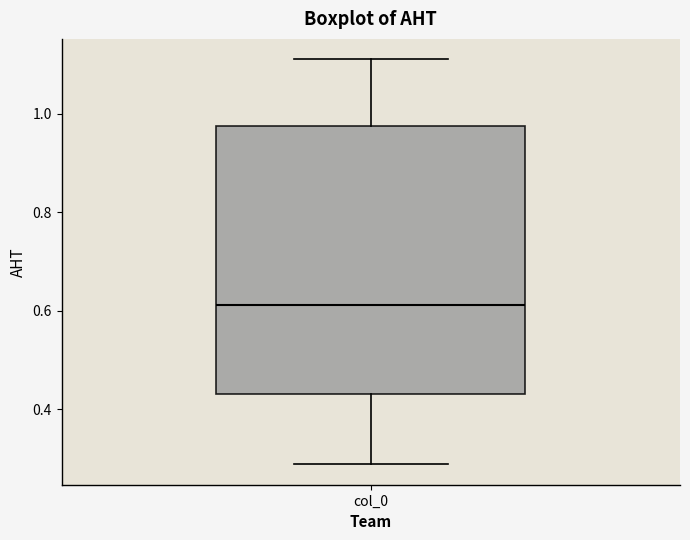

Transcribe this box plot: give where the median line is, the range the box spans, and where the two whiskers end, as read against the y-axis. The values are not printed on the chart, so give them approximately, as read against the axis.

median 0.62, box 0.44 to 0.98, whiskers 0.28 to 1.12